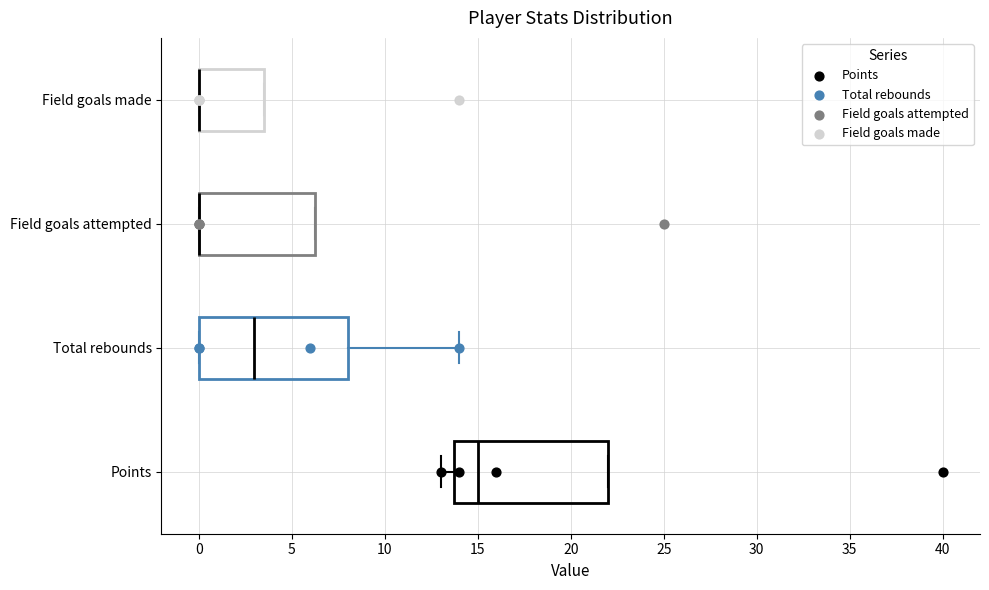

Reading bottom to top, read every box against the x-axis: the position of its median line, the range the box covers, and the ends of its whiskers. The values are not printed on the chart, so give them approximately, as read against the axis.

Points: median 15.0, box 14.0 to 22.0, whiskers 13.0 to 22.0
Total rebounds: median 3.0, box 0.0 to 8.0, whiskers 0.0 to 14.0
Field goals attempted: median 0.0 (drawn on the box's left edge), box 0.0 to 6.5, whiskers 0.0 to 6.5
Field goals made: median 0.0 (drawn on the box's left edge), box 0.0 to 3.5, whiskers 0.0 to 3.5